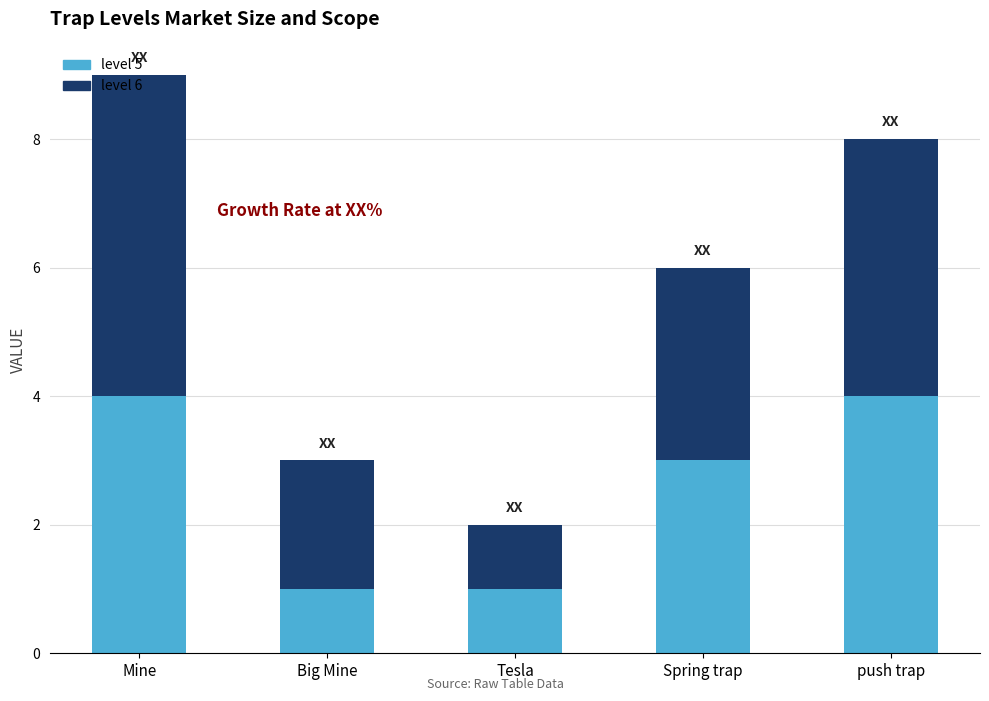

What is the average value of the level 5 series?

3